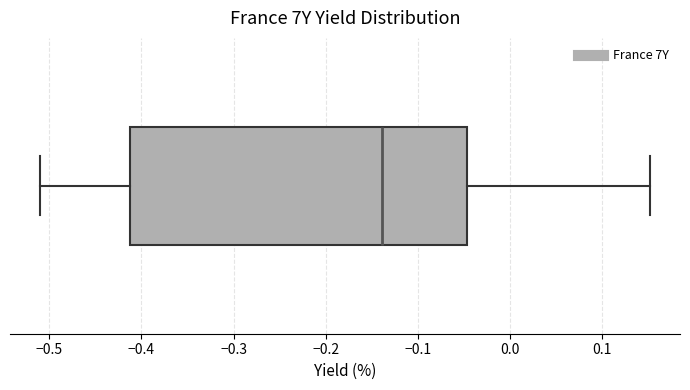

Where is the right edge of the box on the x-axis? The values are not printed on the chart, so give them approximately, as read against the axis.

-0.05